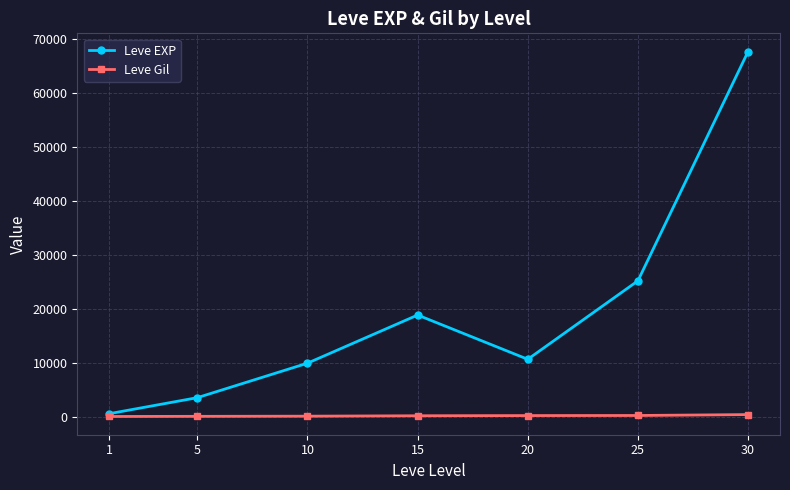

Is it true that Leve Gil equals 280 at 20?

True